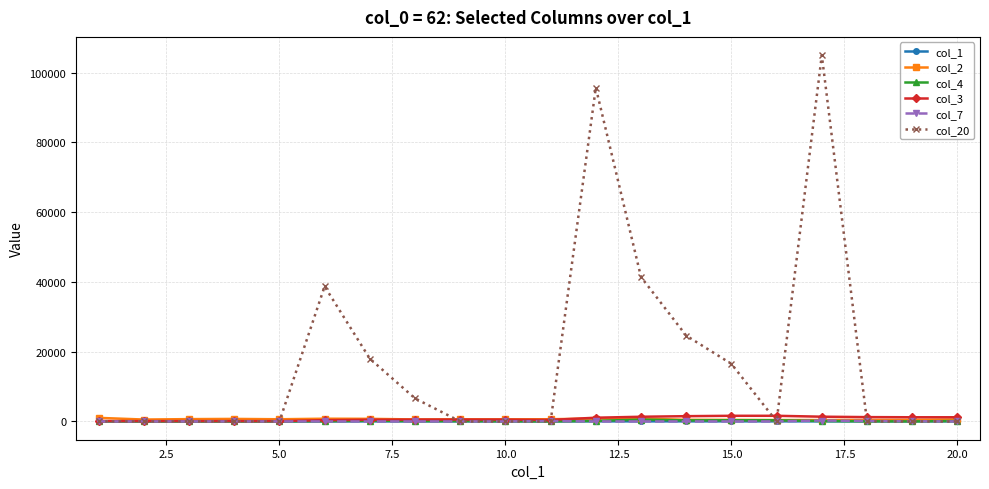

Which series has the largest total across all categories?

col_20